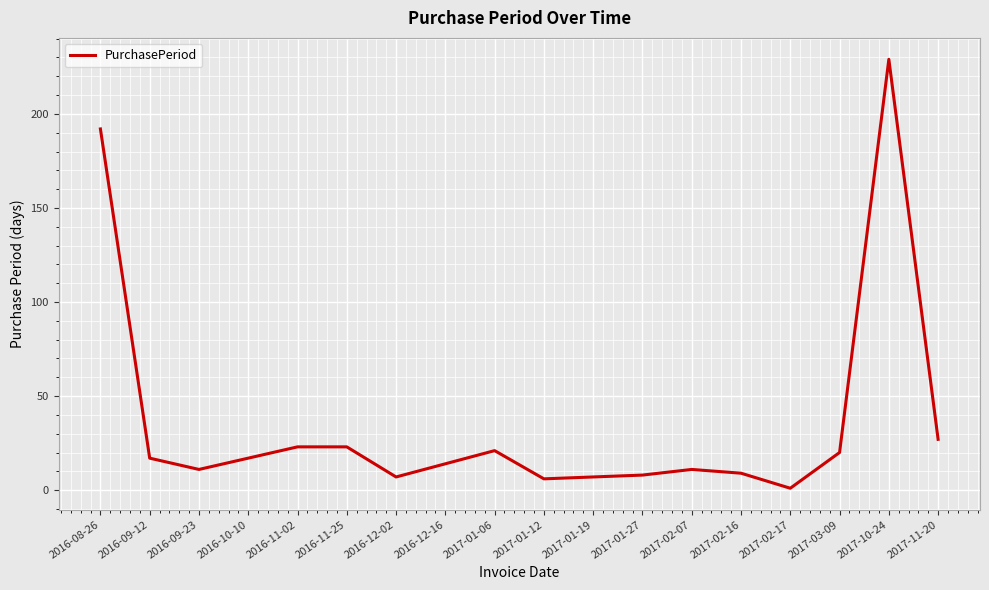

Where is the data nearest to the value 115?

2016-08-26